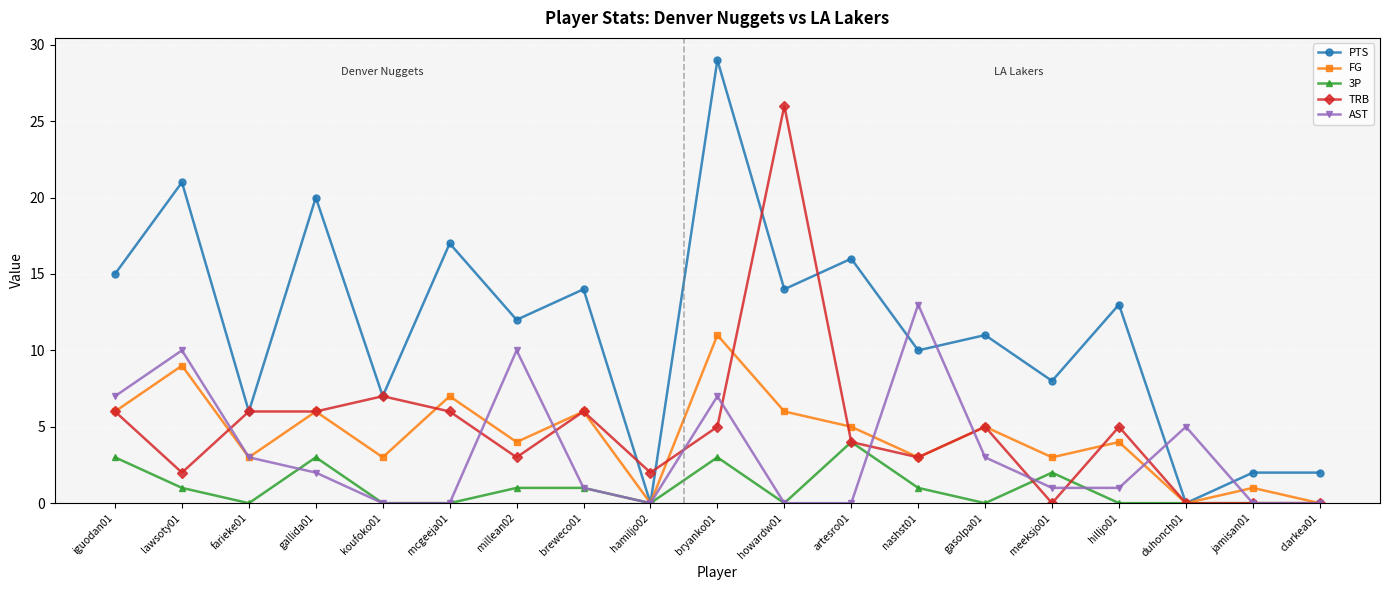

Reading left to right, list all the values displayed in this chart.

PTS: 15	21	6	20	7	17	12	14	0	29	14	16	10	11	8	13	0	2	2
FG: 6	9	3	6	3	7	4	6	0	11	6	5	3	5	3	4	0	1	0
3P: 3	1	0	3	0	0	1	1	0	3	0	4	1	0	2	0	0	0	0
TRB: 6	2	6	6	7	6	3	6	2	5	26	4	3	5	0	5	0	0	0
AST: 7	10	3	2	0	0	10	1	0	7	0	0	13	3	1	1	5	0	0